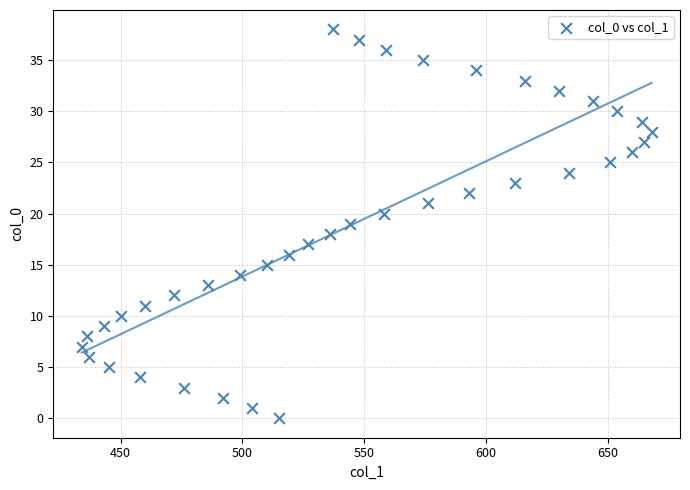

What is the range of X values (max minus min)?

234